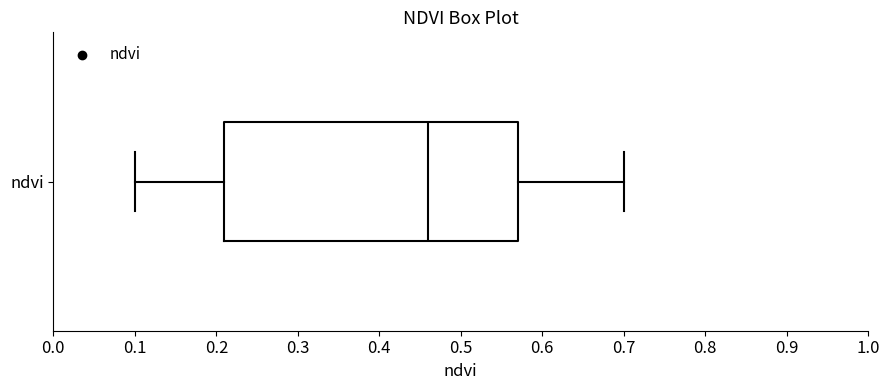

Transcribe this box plot: give where the median line is, the range the box spans, and where the two whiskers end, as read against the x-axis. The values are not printed on the chart, so give them approximately, as read against the axis.

median 0.46, box 0.21 to 0.57, whiskers 0.10 to 0.70